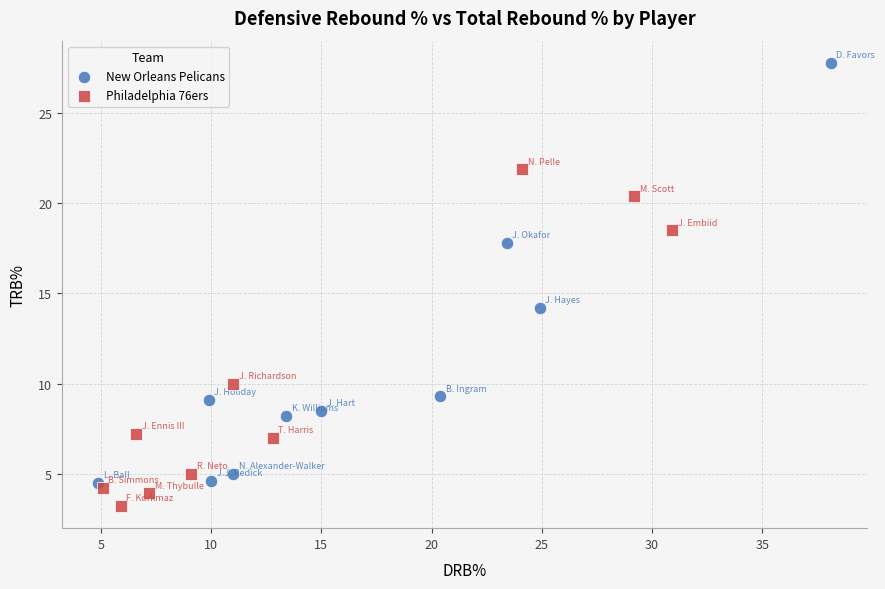

What are all the series names shown in the legend?

New Orleans Pelicans, Philadelphia 76ers